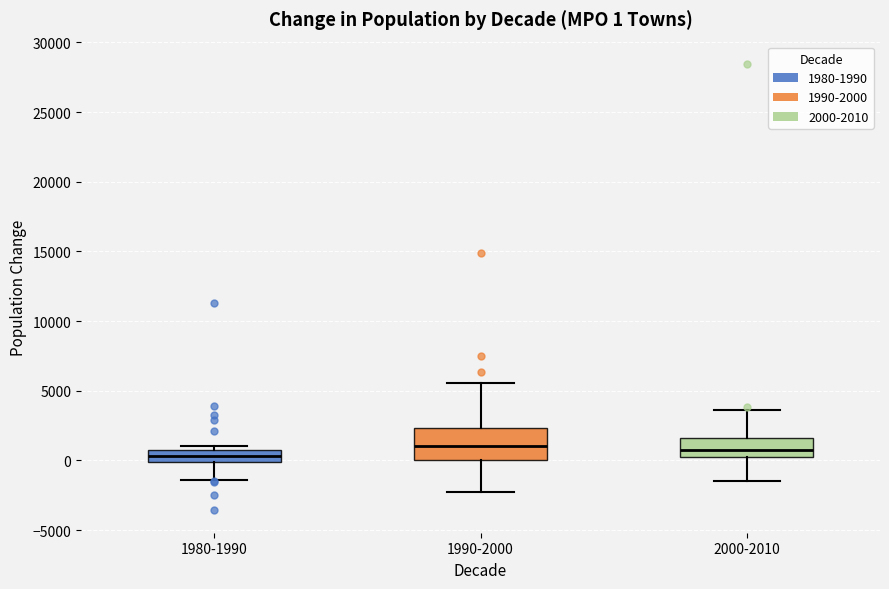

Which box is the tallest, from its lower edge to its upper edge?

1990-2000